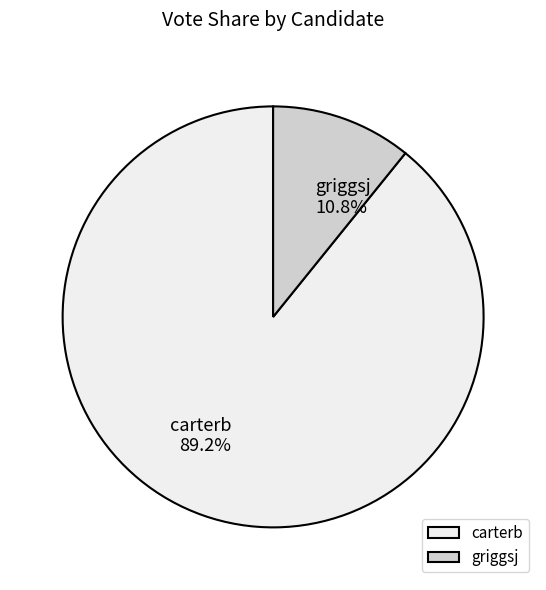

How many slices are in this pie chart?

2